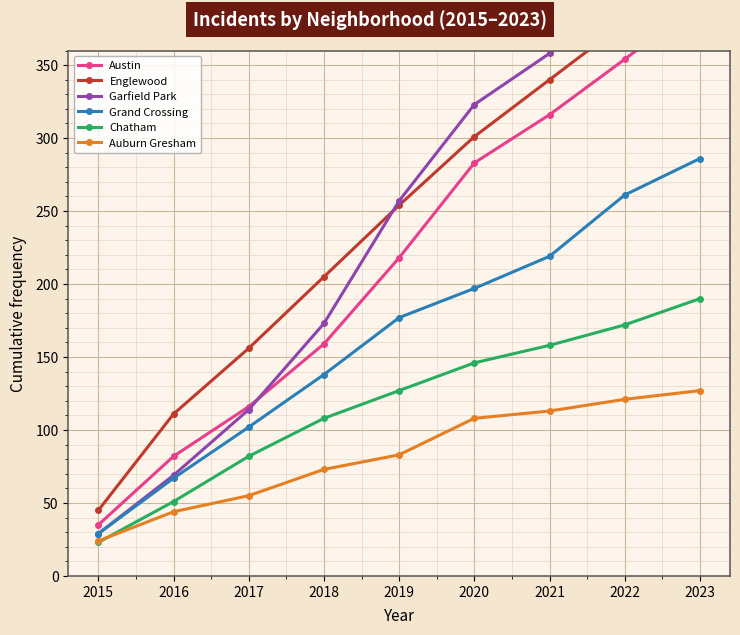

Is the value of Englewood at 2017 greater than the value of Grand Crossing at 2015?

Yes